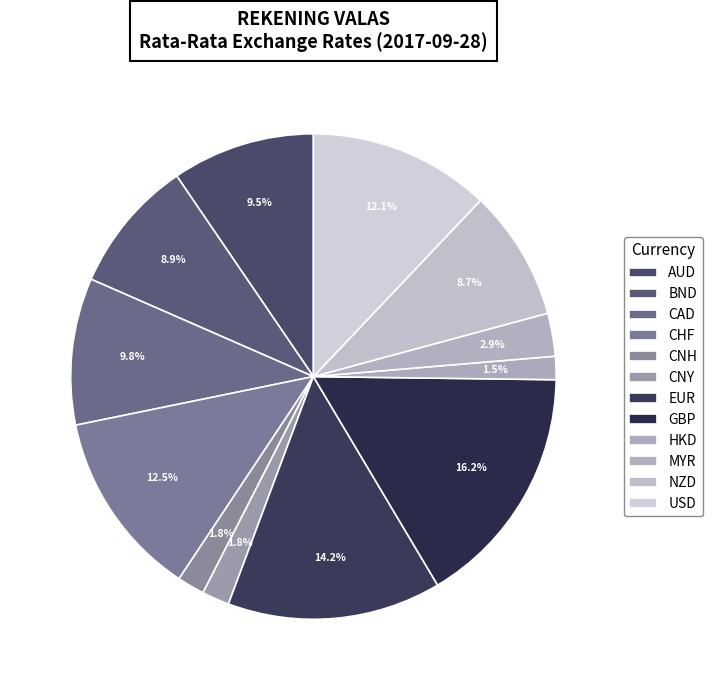

Between CHF and MYR, which is larger?

CHF